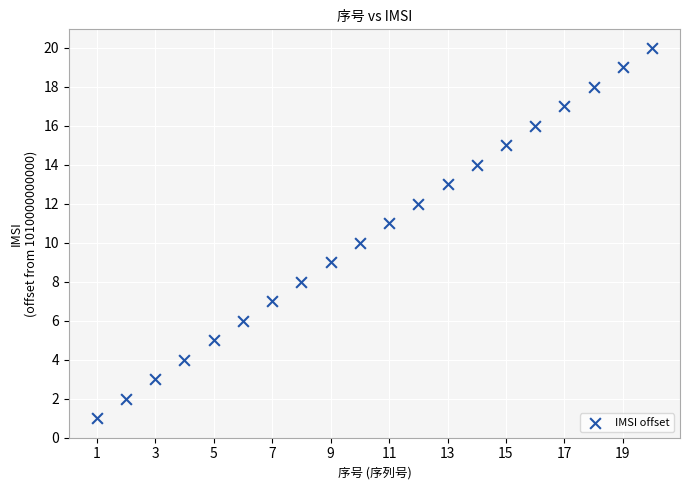

What is the range of X values (max minus min)?

19